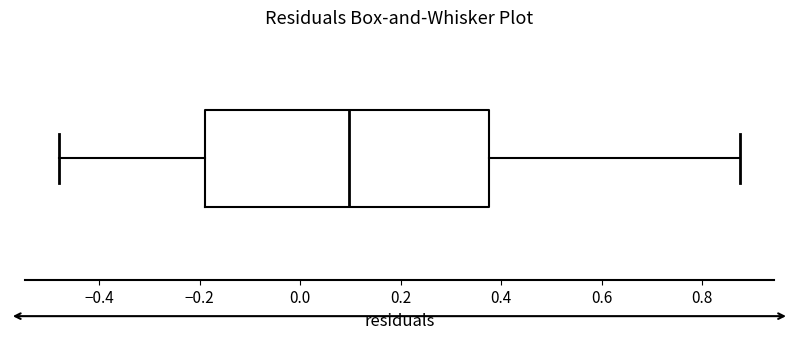

Where is the right edge of the box on the x-axis? The values are not printed on the chart, so give them approximately, as read against the axis.

0.38